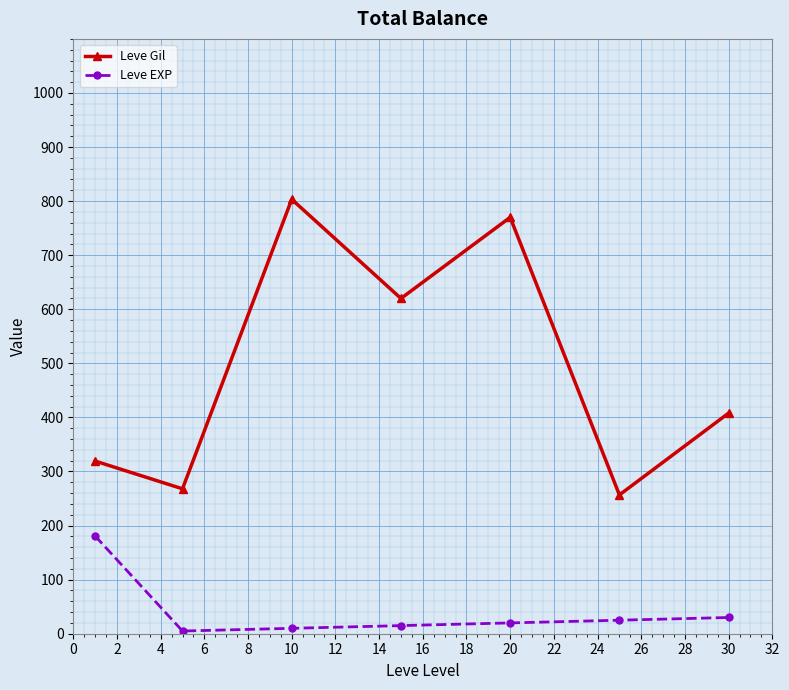

What is the maximum value shown in the chart?

803.3